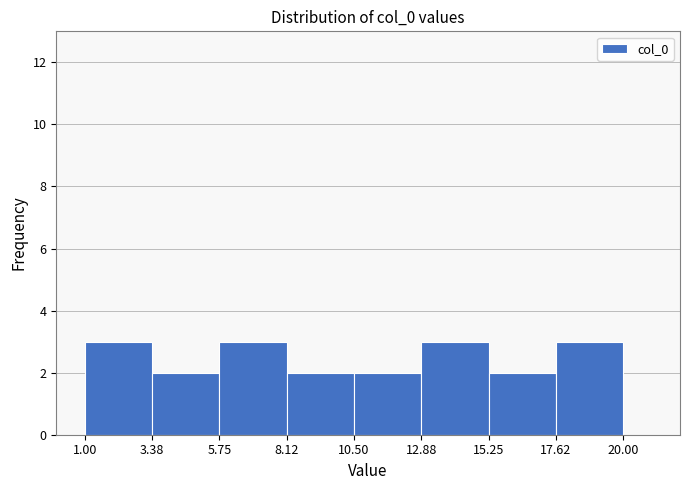

How tall is the bar that spans 17.62 to 20.00 on the x-axis? The values are not printed on the chart, so give them approximately, as read against the axis.

3